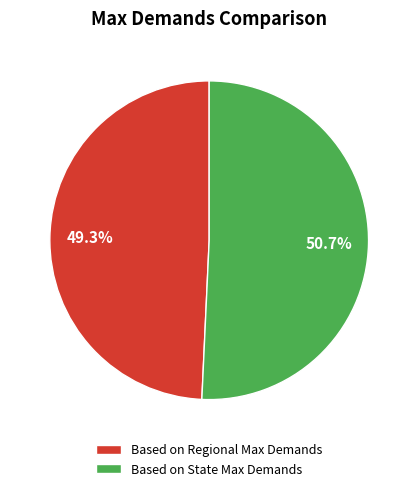

Combined, do Based on State Max Demands and Based on Regional Max Demands account for over 50%?

Yes